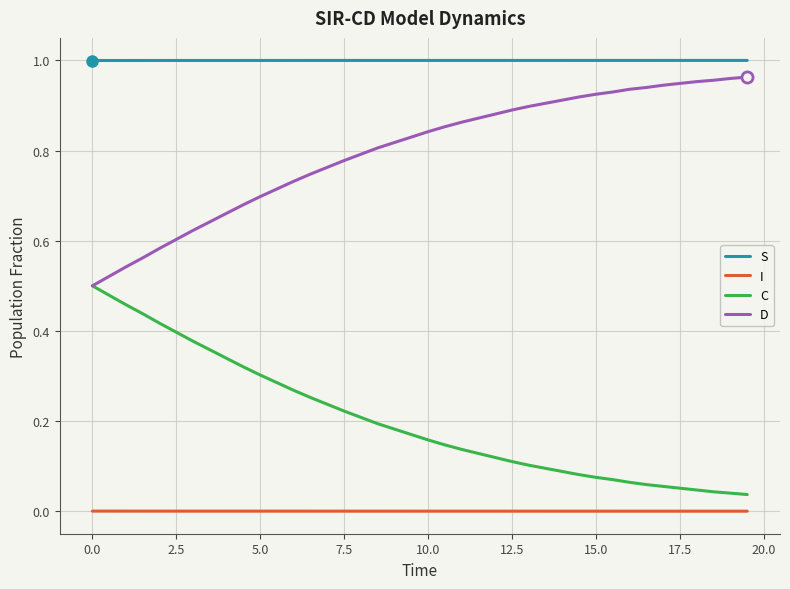

List the series in order of their peak value, highest first.

S, D, C, I